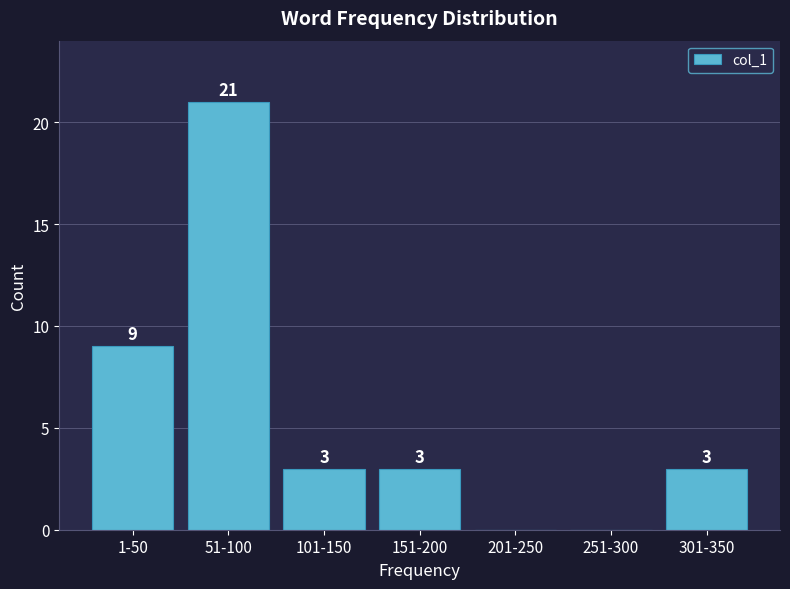

Reading right to left, transcribe all the data shown in this chart.

301-350=3	251-300=0	201-250=0	151-200=3	101-150=3	51-100=21	1-50=9